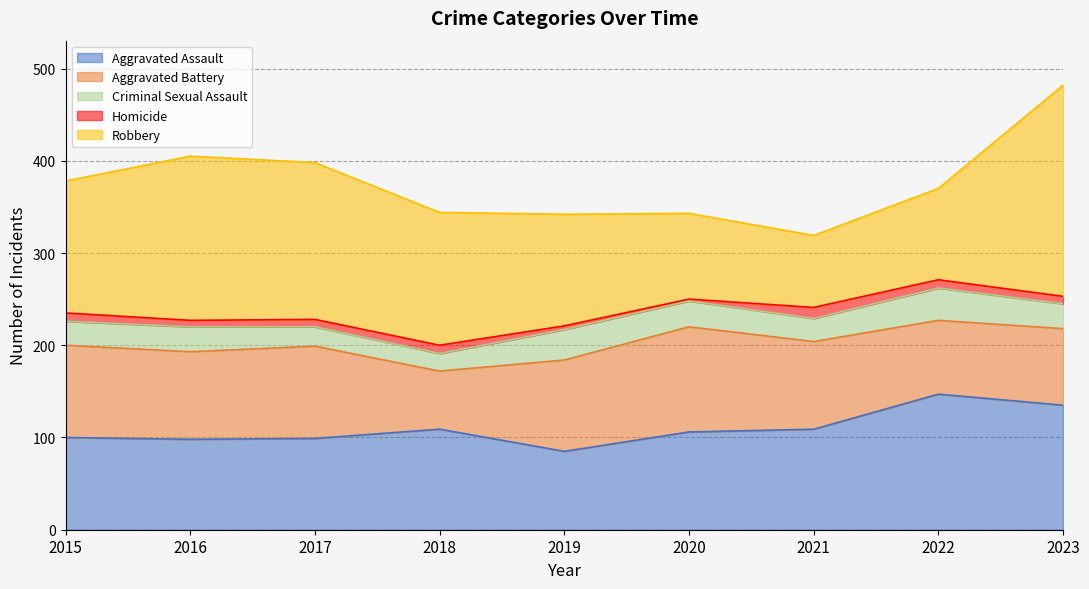

What is the total value across all series at 2021?

319